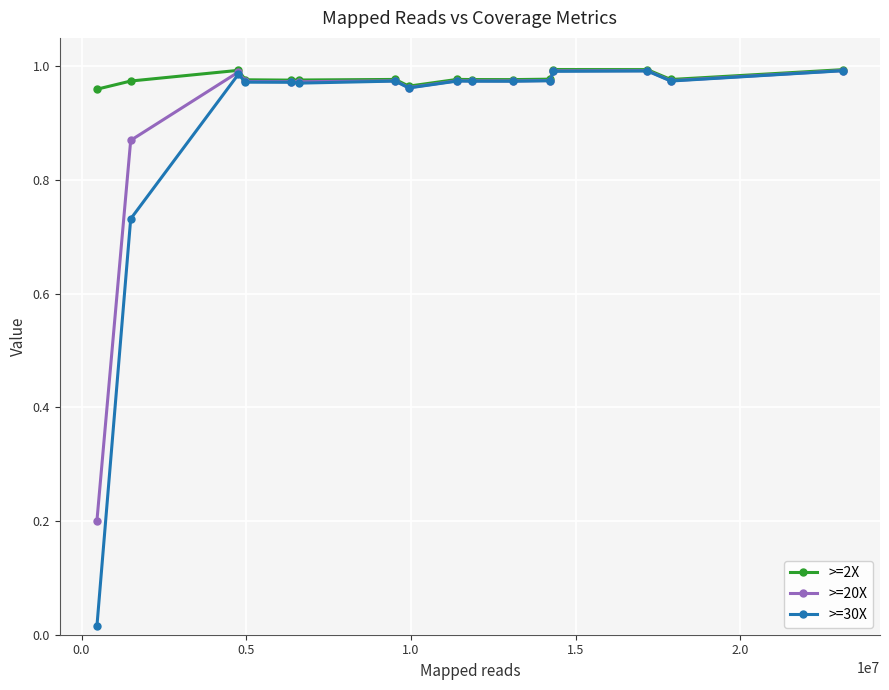

True or false: >=20X has more than 0 points higher than both neighbors.

True